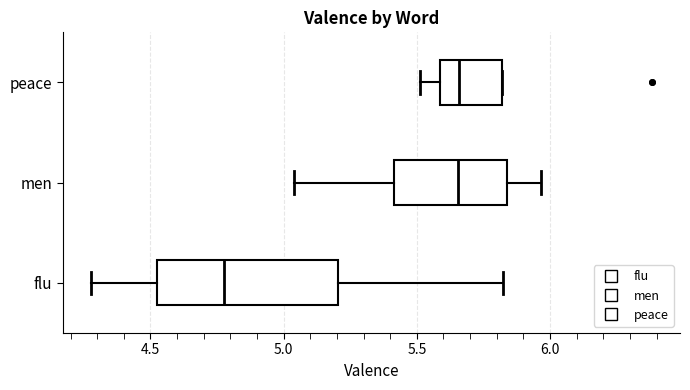

Reading bottom to top, transcribe this box plot: for each box, give where its median line is, the range the box spans, and where its two whiskers end, as read against the x-axis. The values are not printed on the chart, so give them approximately, as read against the axis.

flu: median 4.80, box 4.55 to 5.20, whiskers 4.30 to 5.80
men: median 5.65, box 5.40 to 5.85, whiskers 5.05 to 5.95
peace: median 5.65, box 5.60 to 5.80, whiskers 5.50 to 5.80